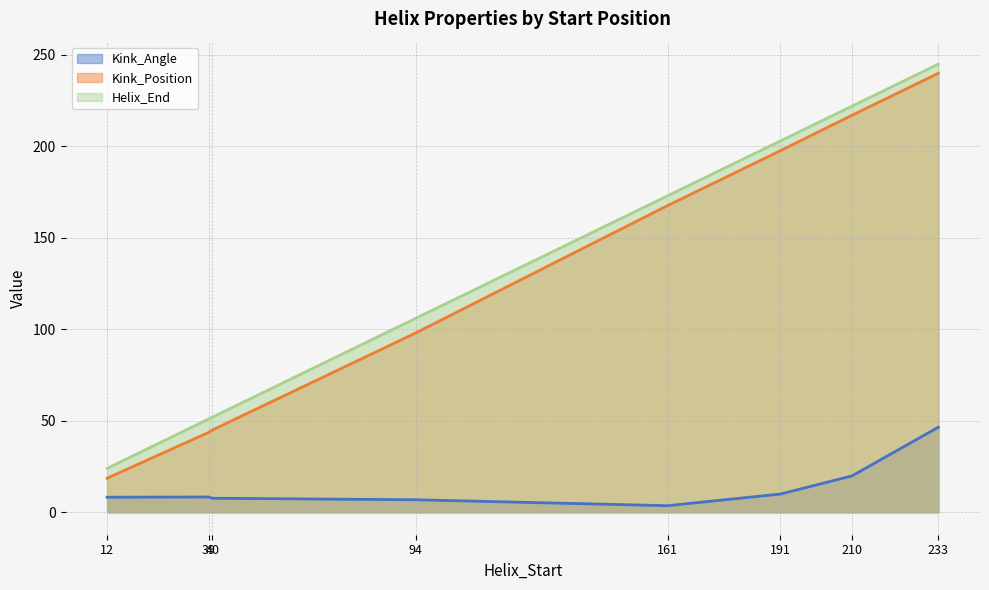

Does the chart display data point markers on the line(s)?

No